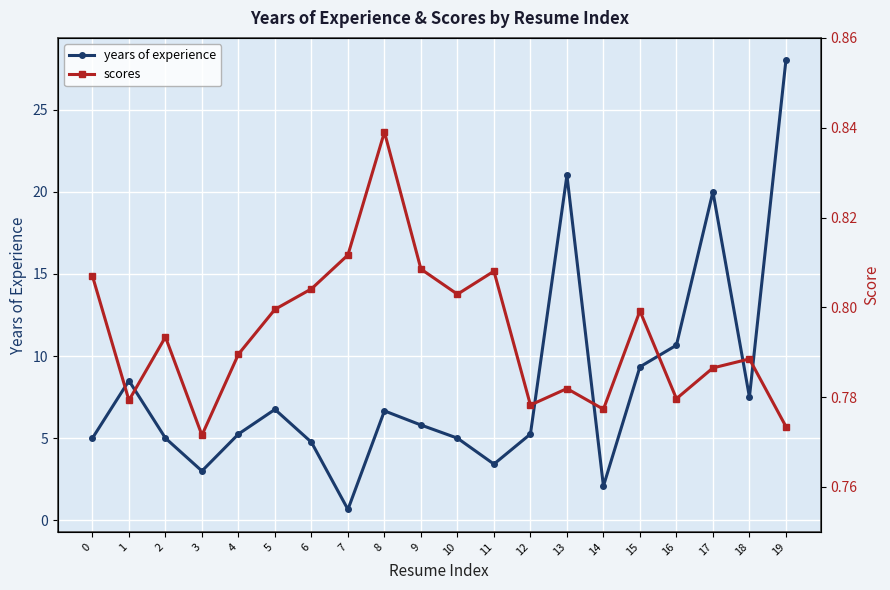

Between which two adjacent categories do scores and years of experience first intersect?

6 and 7